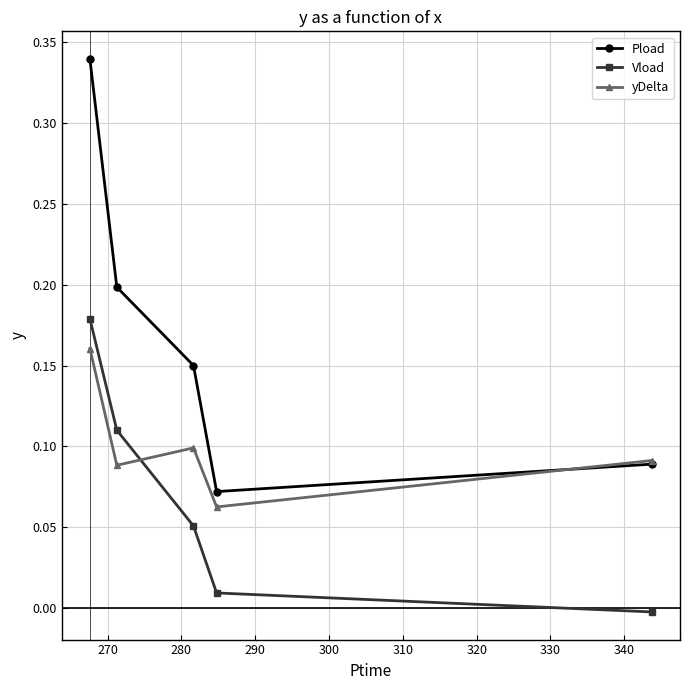

Which series has the largest total across all categories?

Pload